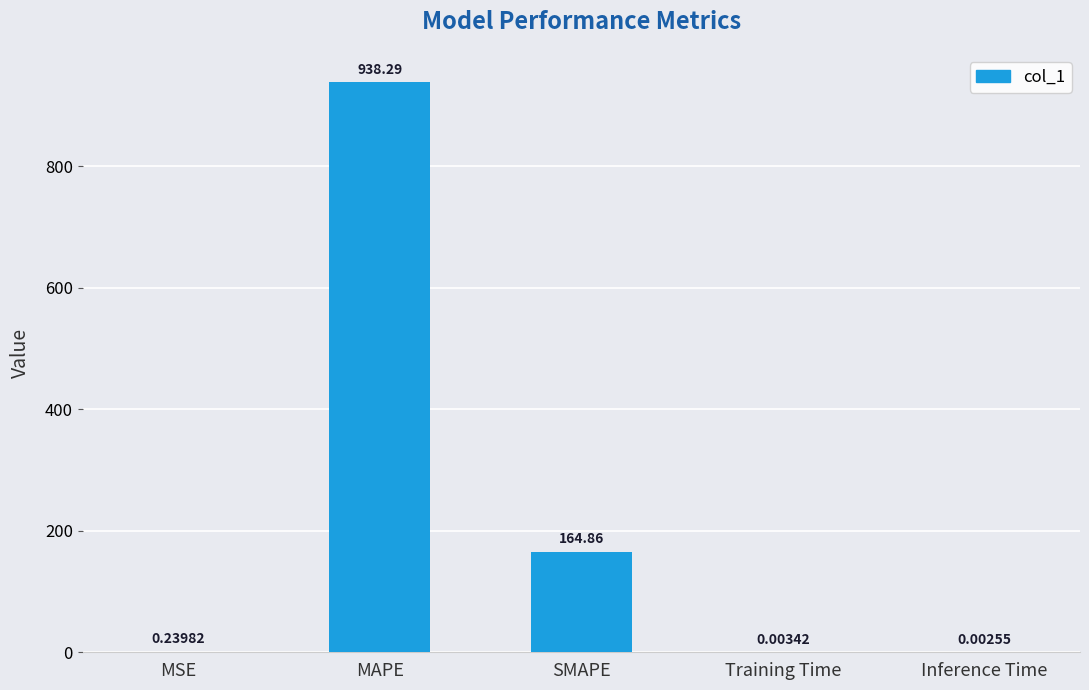

Approximately how many times larger is the value at MAPE compared to SMAPE?

5.7